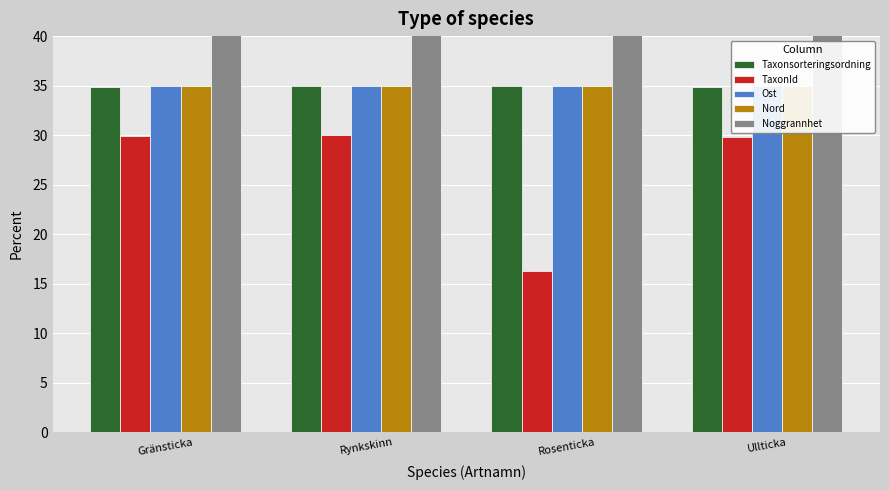

Between Rynkskinn and Ullticka, which series saw the biggest shift?

TaxonId